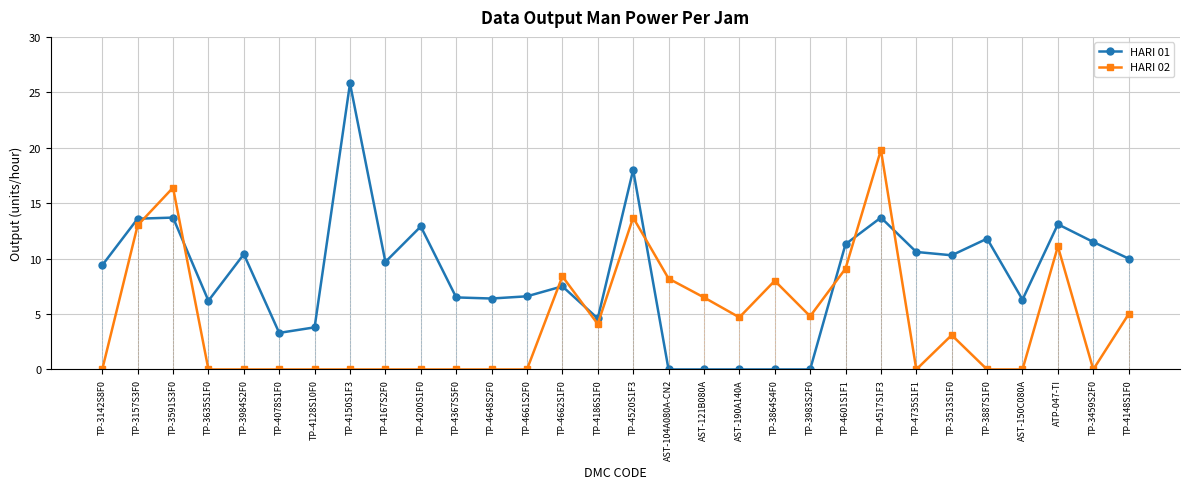

What is the sum of all HARI 02 values?

135.9